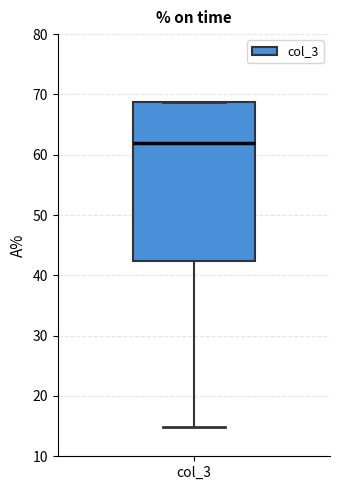

Read this box plot against the y-axis: the position of the median line, the range covered by the box, and the ends of both whiskers. The values are not printed on the chart, so give them approximately, as read against the axis.

median 62, box 42 to 69, whiskers 15 to 69